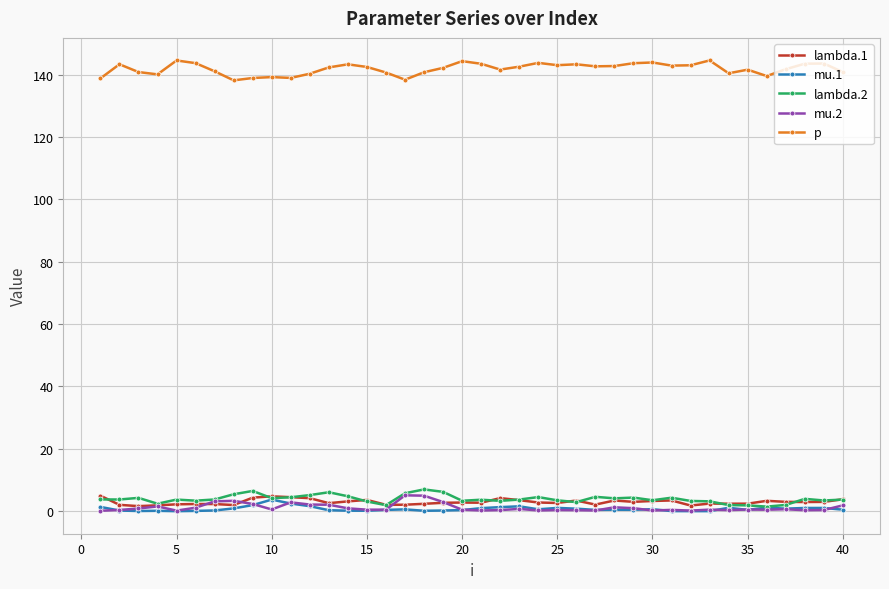

What is the lowest value of the p series?

138.2